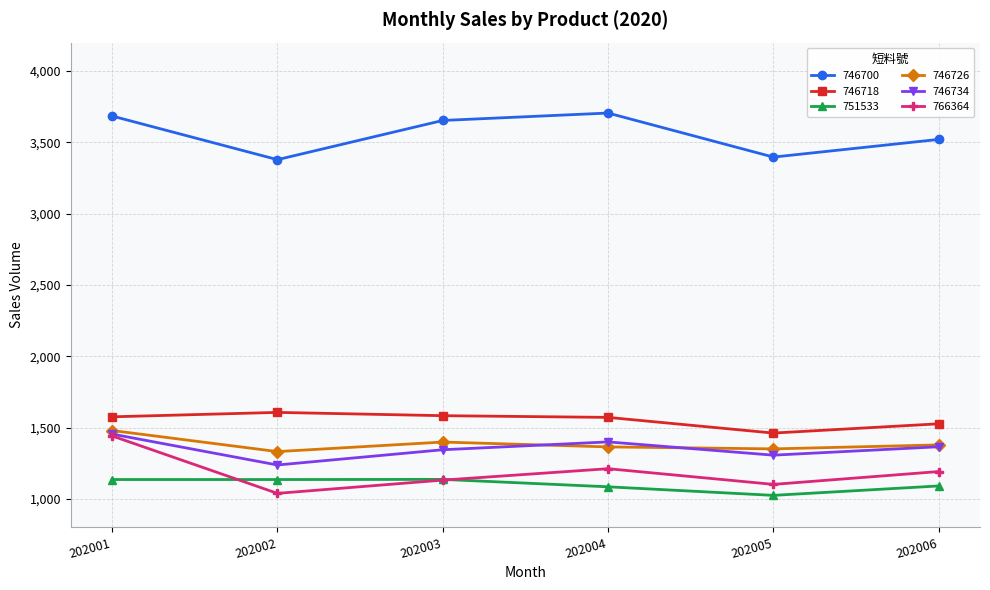

What is the difference between the maximum and second lowest values in the 746734 series?

148